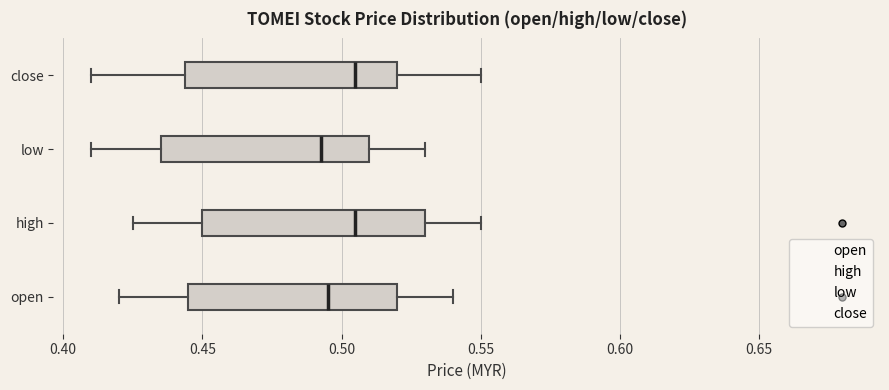

Reading bottom to top, read every box against the x-axis: the position of its median line, the range the box covers, and the ends of its whiskers. The values are not printed on the chart, so give them approximately, as read against the axis.

open: median 0.495, box 0.445 to 0.520, whiskers 0.420 to 0.540
high: median 0.505, box 0.450 to 0.530, whiskers 0.425 to 0.550
low: median 0.495, box 0.435 to 0.510, whiskers 0.410 to 0.530
close: median 0.505, box 0.445 to 0.520, whiskers 0.410 to 0.550